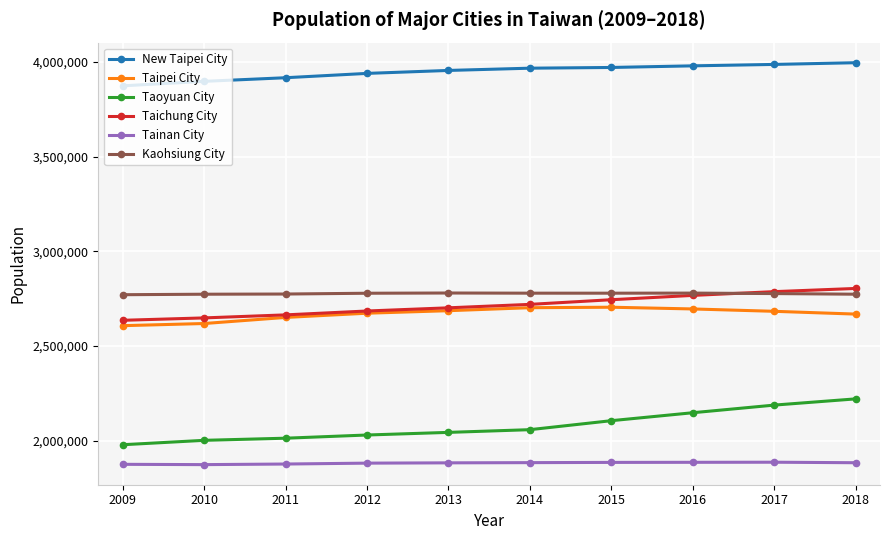

What is the value of the New Taipei City point at the 3rd from the left?

3916451